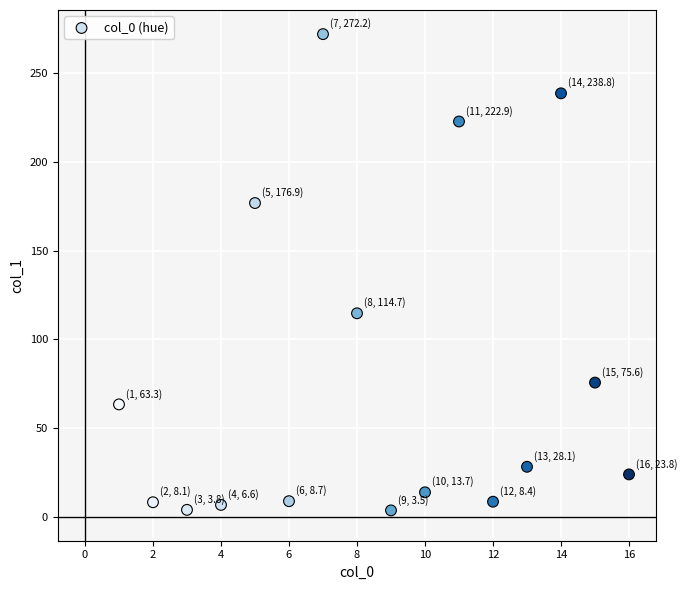

What is the range of Y values (max minus min)?

268.7